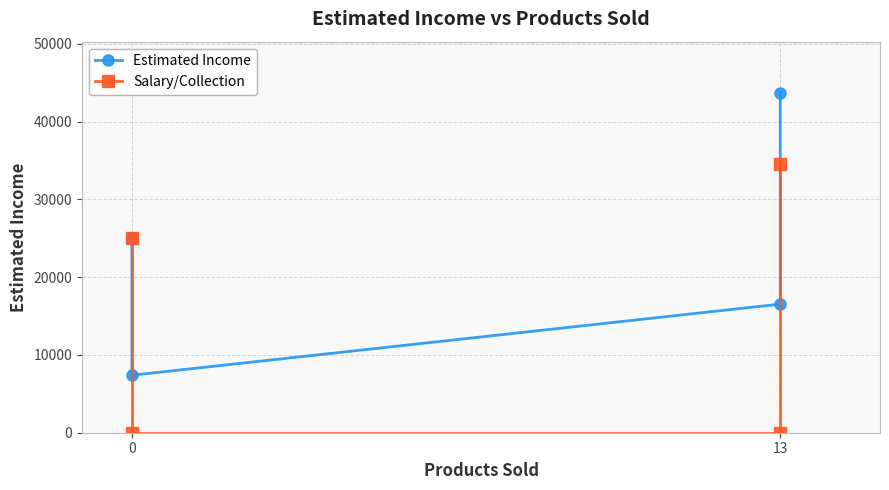

Is this an area chart (filled region under the line)?

No